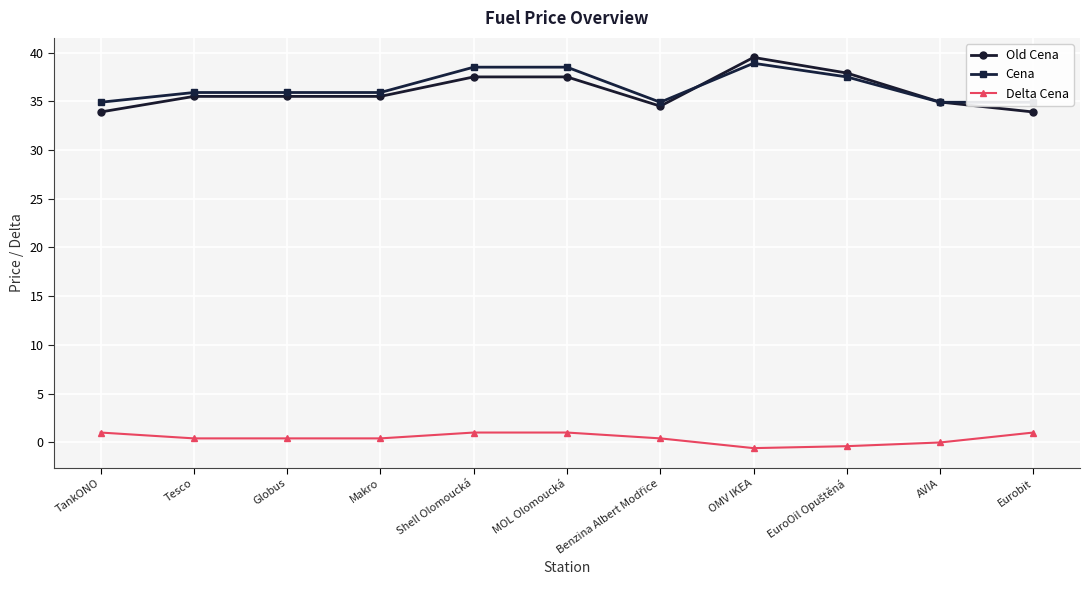

True or false: Cena and Delta Cena intersect in this chart.

False